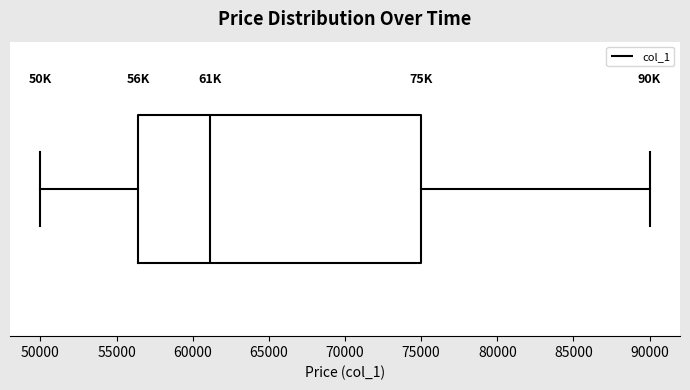

Where is the left edge of the box on the x-axis? The values are not printed on the chart, so give them approximately, as read against the axis.

56500